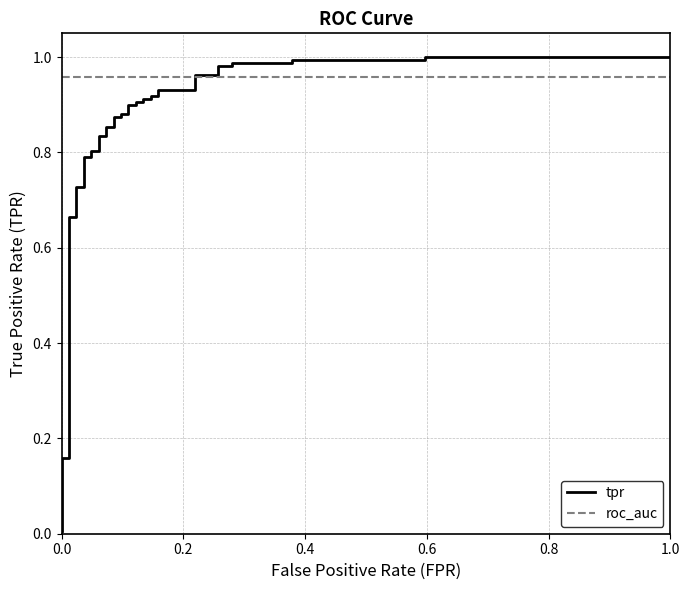

True or false: tpr has more than 2 interior local peaks.

False